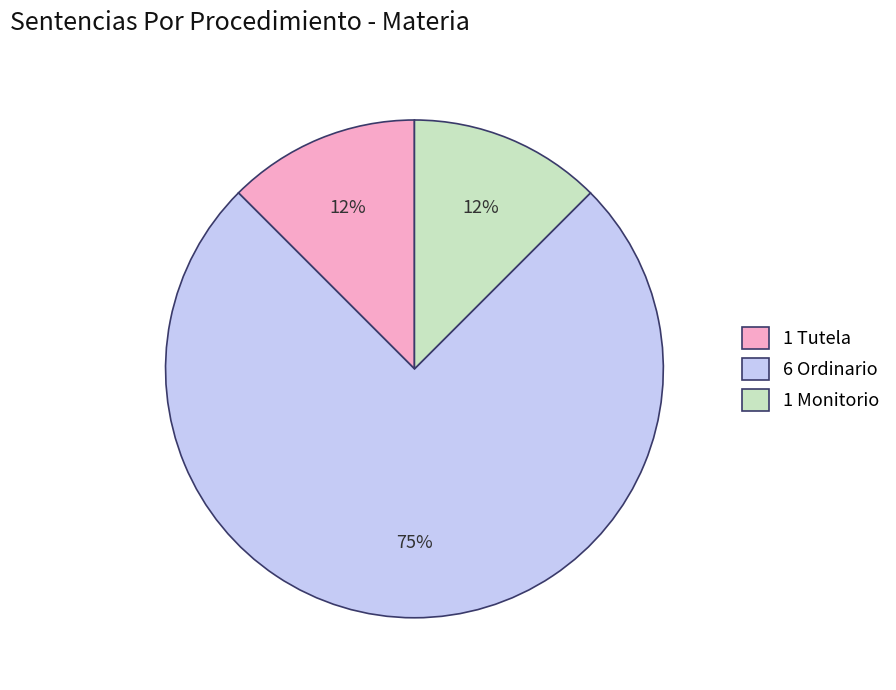

Which has a higher value, 6 Ordinario or 1 Tutela?

6 Ordinario